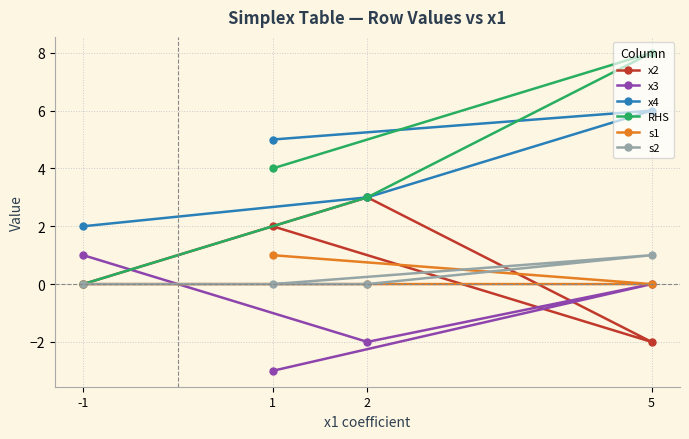

What are all the series names shown in the legend?

x2, x3, x4, RHS, s1, s2